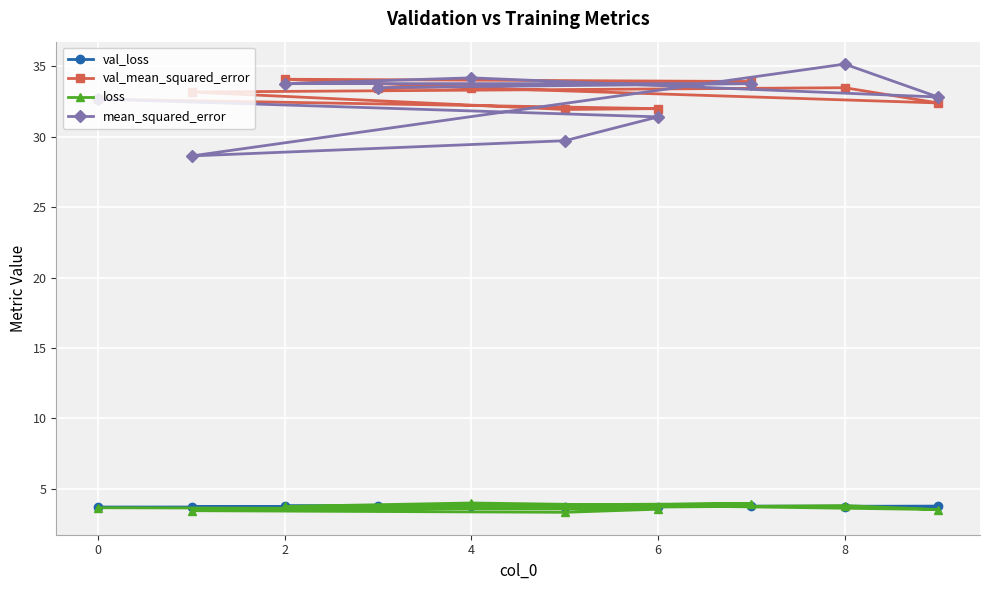

The value of val_mean_squared_error at 0 is 32.7. True or false?

True